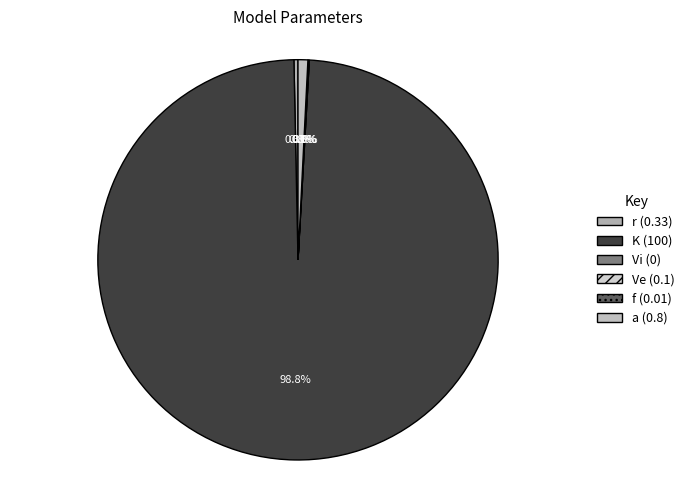

To the nearest percent, what is the combined percentage of K and r?

99%